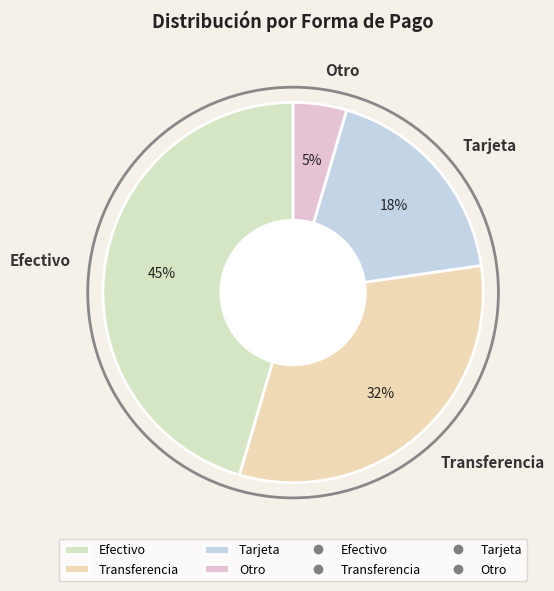

To the nearest percent, what is the difference between the Tarjeta and Transferencia slice percentages?

14%